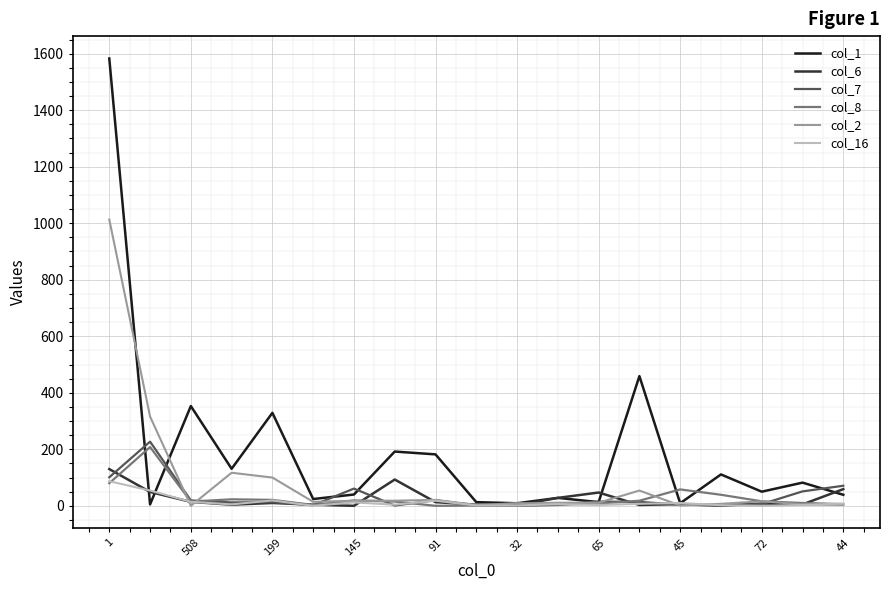

In col_7, how many points are higher than both neighbors (excluding endpoints)?

5